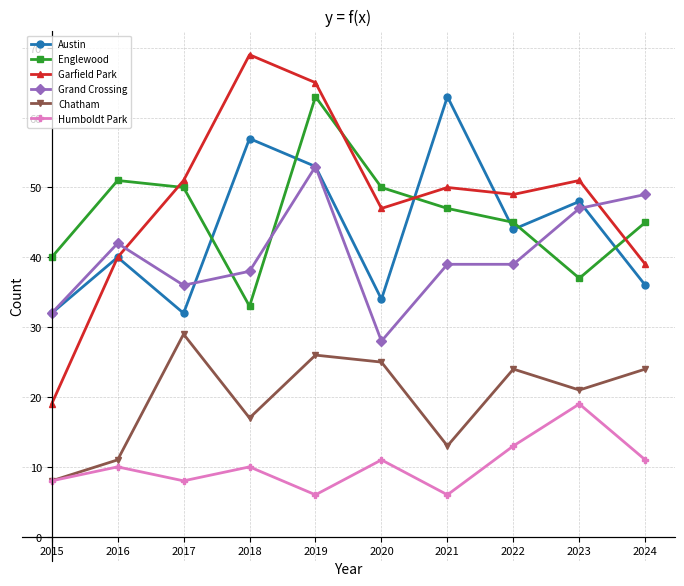

What are all the series names shown in the legend?

Austin, Englewood, Garfield Park, Grand Crossing, Chatham, Humboldt Park